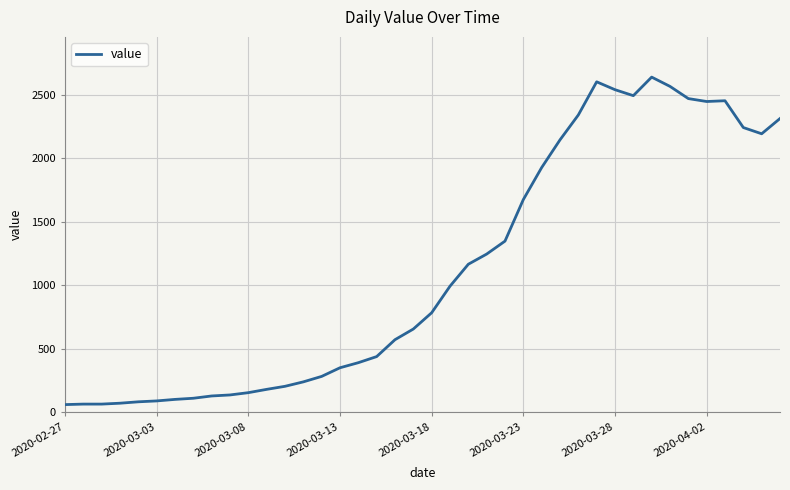

What is the maximum value shown in the chart?

2639